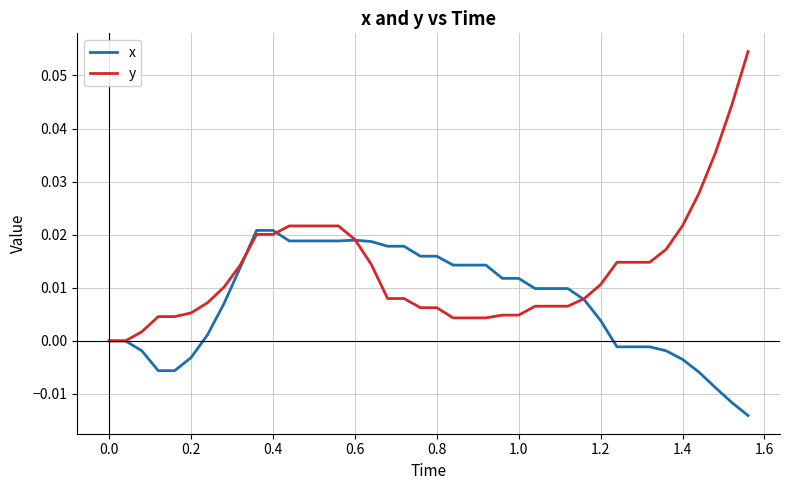

Rank the series by their maximum value, from highest to lowest.

y, x